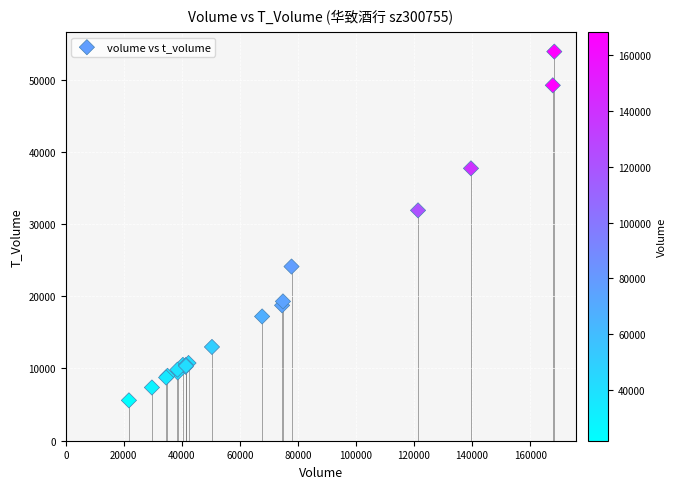

What Y value in the scatter plot is closest to 29726?

31889